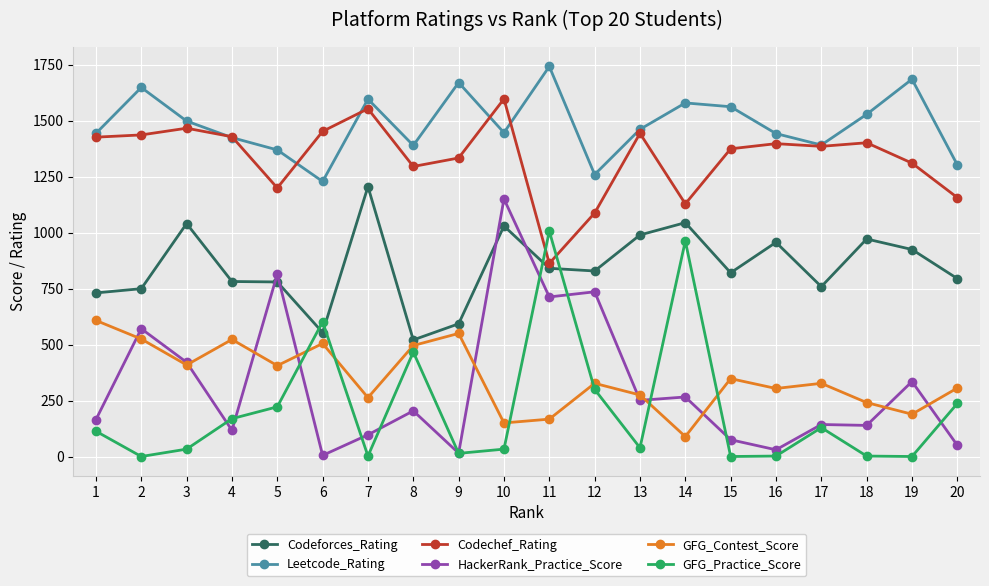

The value of HackerRank_Practice_Score at 20 is 50. True or false?

True